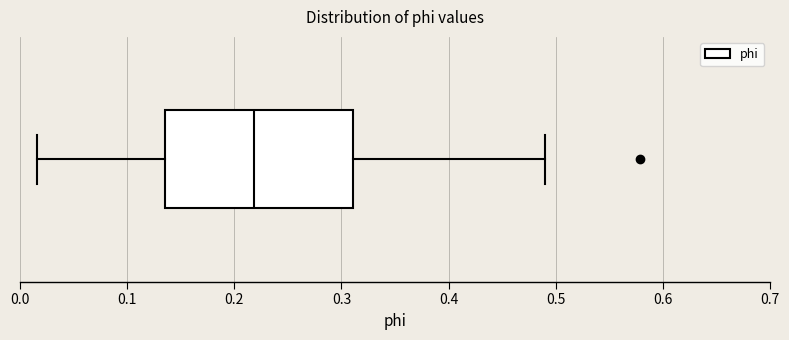

Where does the median line of the box sit on the x-axis? The values are not printed on the chart, so give them approximately, as read against the axis.

0.22